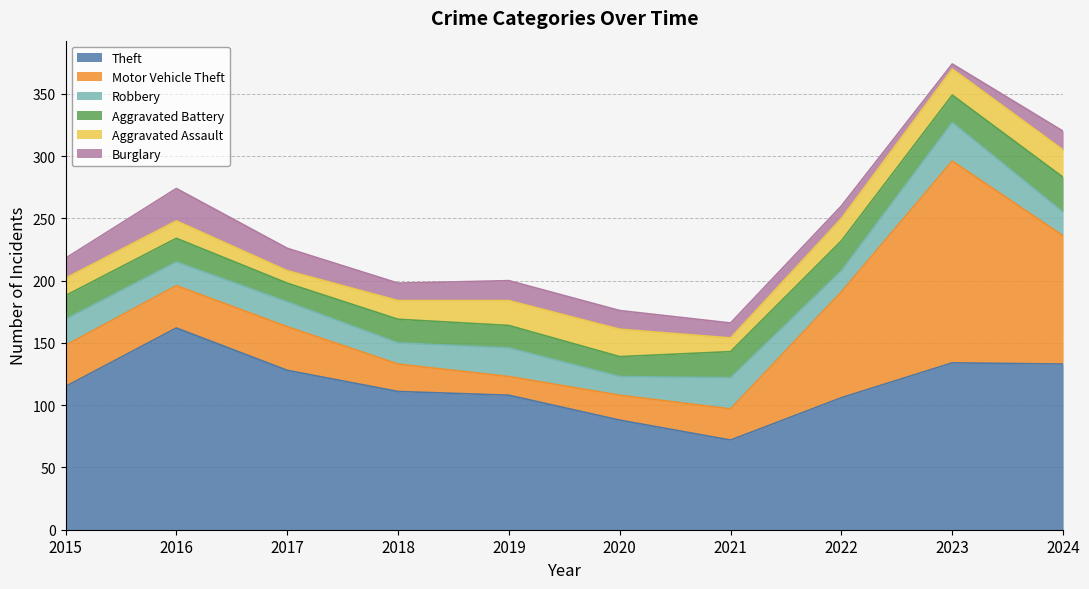

Reading left to right, transcribe all the data shown in this chart.

Theft: 2015=115	2016=162	2017=128	2018=111	2019=108	2020=88	2021=72	2022=106	2023=134	2024=133
Motor Vehicle Theft: 2015=33	2016=34	2017=35	2018=22	2019=15	2020=20	2021=25	2022=85	2023=162	2024=103
Robbery: 2015=21	2016=19	2017=20	2018=17	2019=23	2020=15	2021=25	2022=17	2023=31	2024=19
Aggravated Battery: 2015=19	2016=19	2017=15	2018=19	2019=18	2020=16	2021=21	2022=24	2023=22	2024=28
Aggravated Assault: 2015=14	2016=14	2017=10	2018=15	2019=20	2020=22	2021=11	2022=18	2023=21	2024=22
Burglary: 2015=16	2016=26	2017=18	2018=14	2019=16	2020=15	2021=12	2022=10	2023=4	2024=15